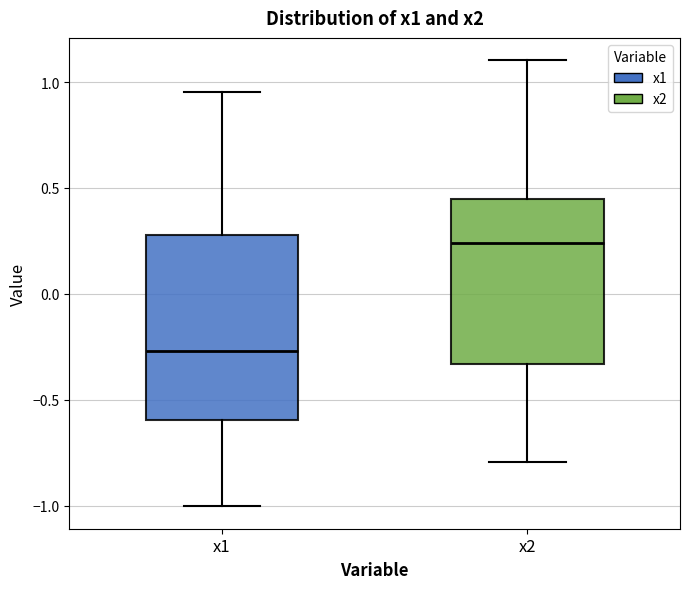

Reading left to right, read every box against the y-axis: the position of its median line, the range the box covers, and the ends of its whiskers. The values are not printed on the chart, so give them approximately, as read against the axis.

x1: median -0.25, box -0.60 to 0.30, whiskers -1.00 to 0.95
x2: median 0.25, box -0.35 to 0.45, whiskers -0.80 to 1.10